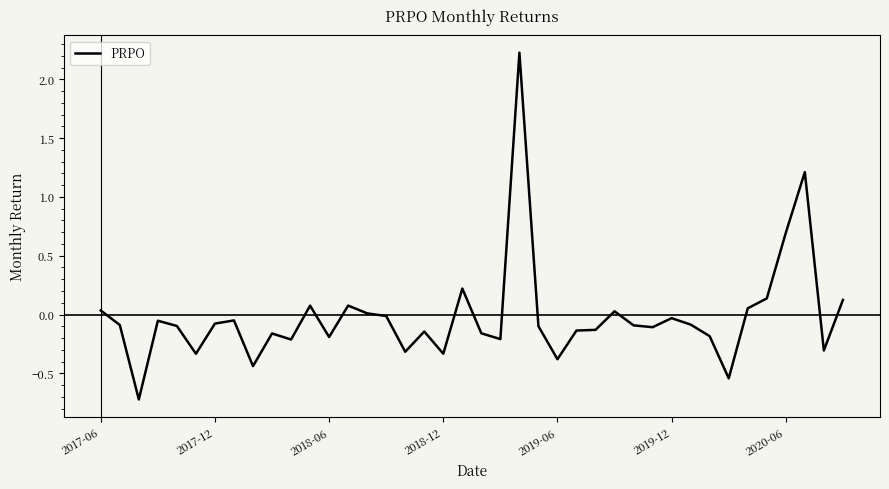

What is the difference between the maximum and minimum values?

2.9